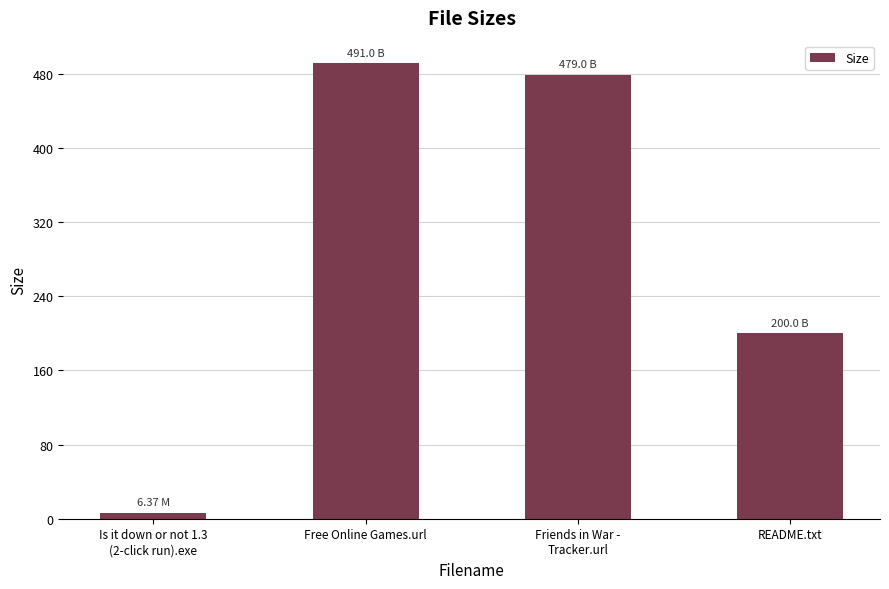

Count the number of categories in the chart.

4